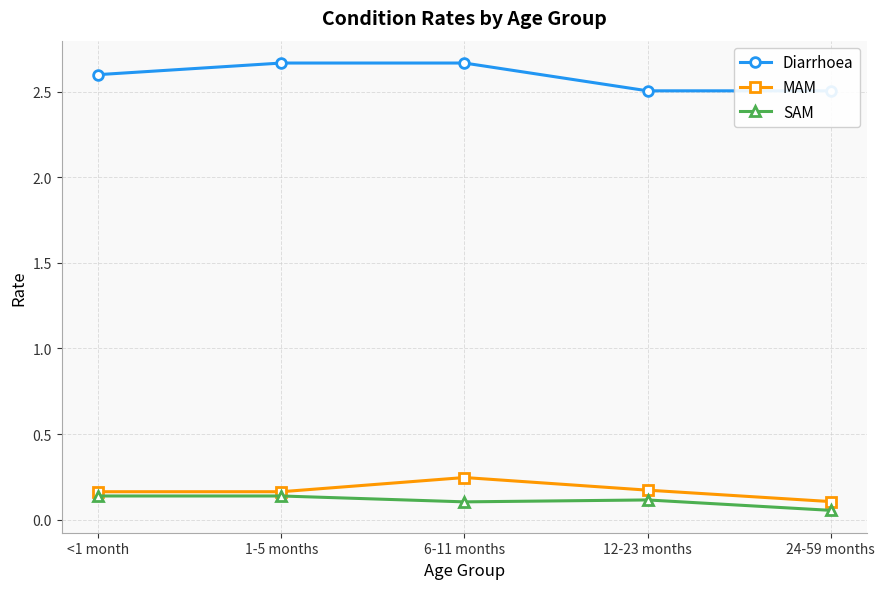

Is it true that Diarrhoea equals 2.7 at 6-11 months?

True